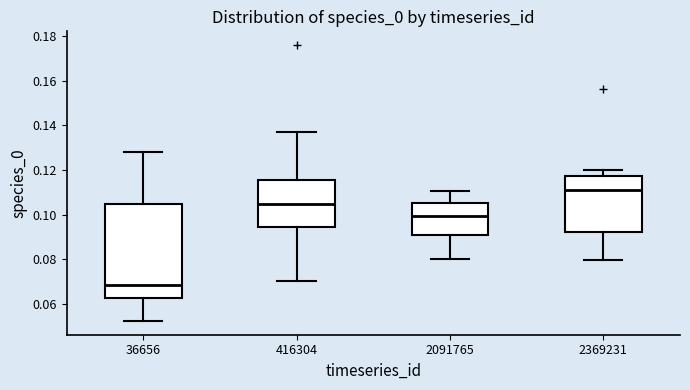

Which box has the highest median line?

2369231